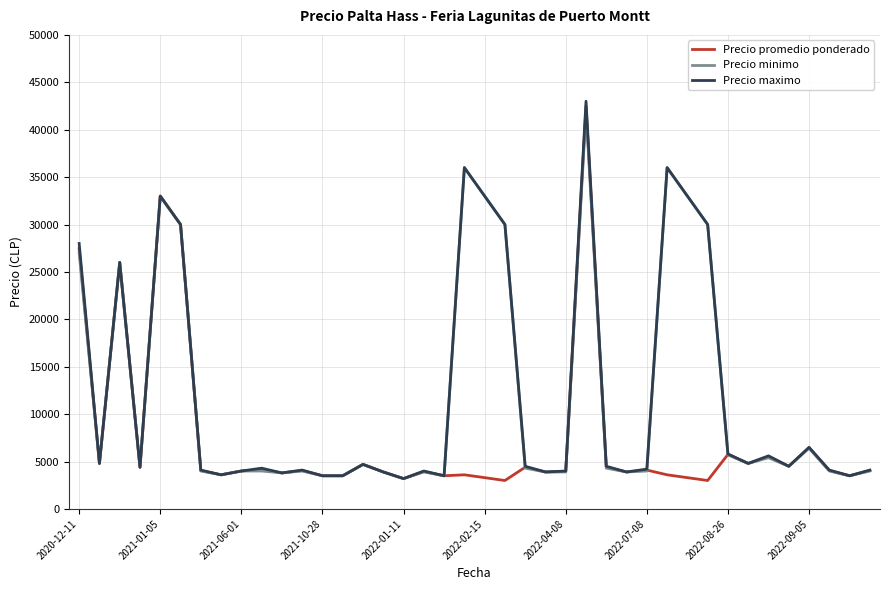

What is the lowest value of the Precio minimo series?

3200